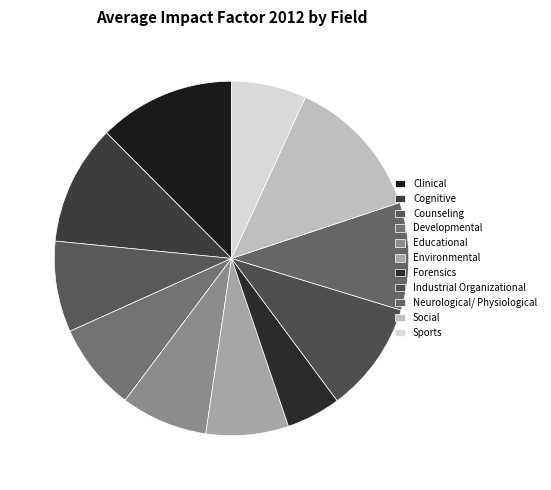

To the nearest percent, what is the difference between the Sports and Industrial Organizational slice percentages?

3%